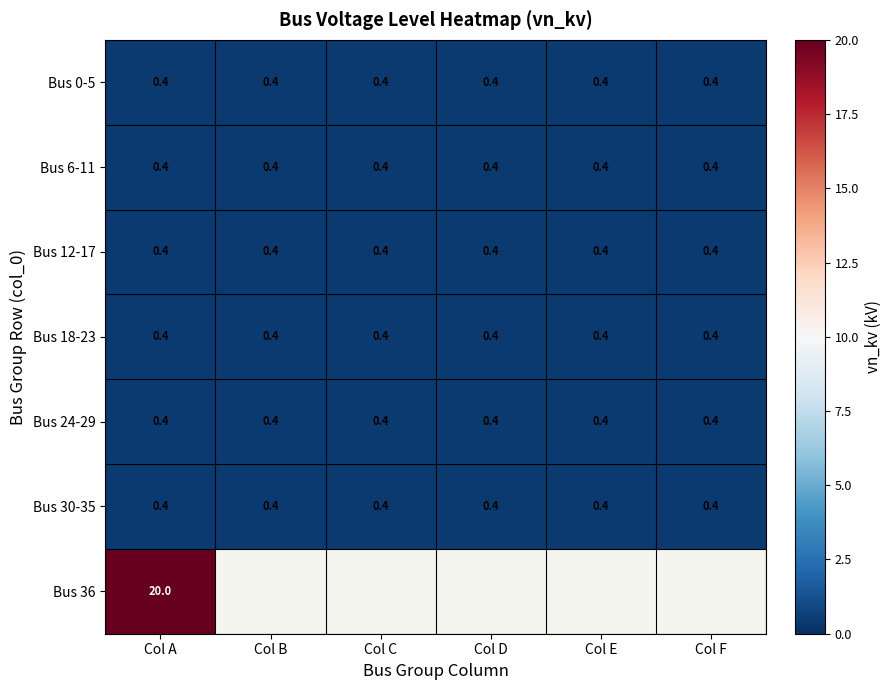

What is the minimum value for Bus 6-11?

0.4